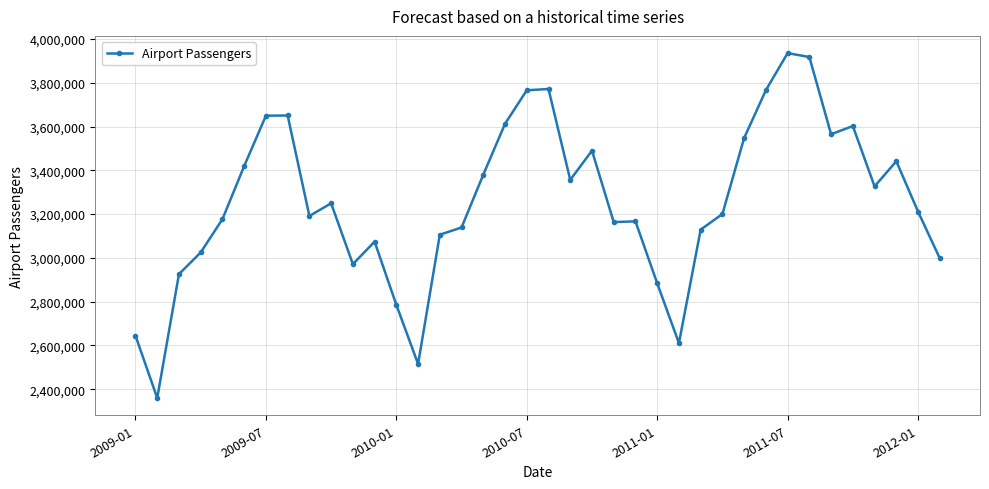

What is the sum of all values?

123730446